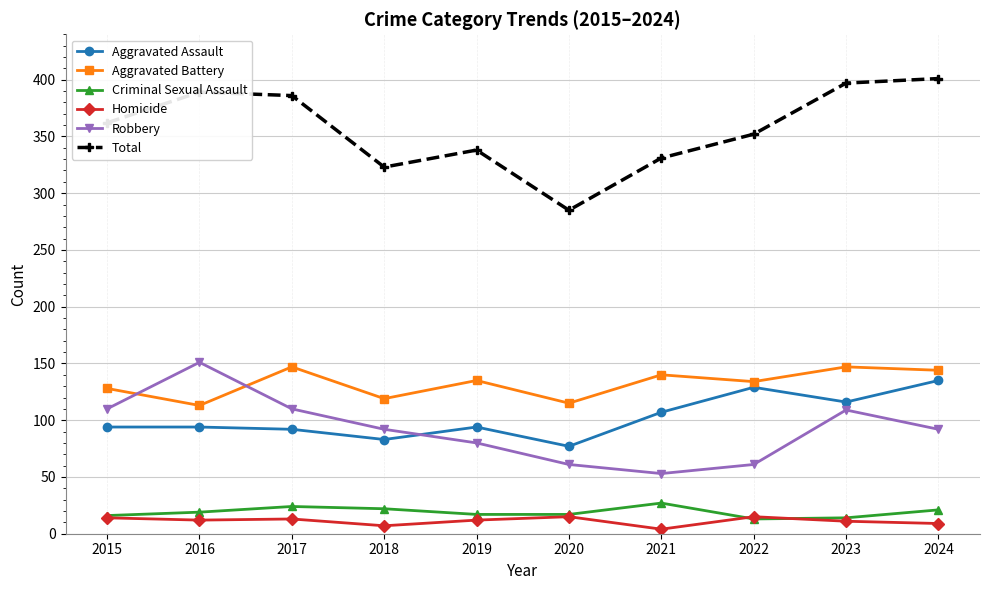

What are all the series names shown in the legend?

Aggravated Assault, Aggravated Battery, Criminal Sexual Assault, Homicide, Robbery, Total